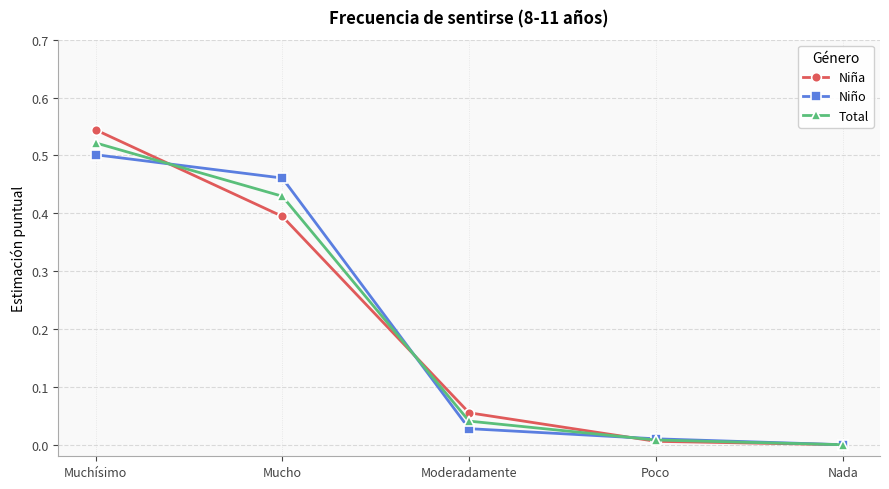

At which category is the sum across all series the highest?

Muchísimo